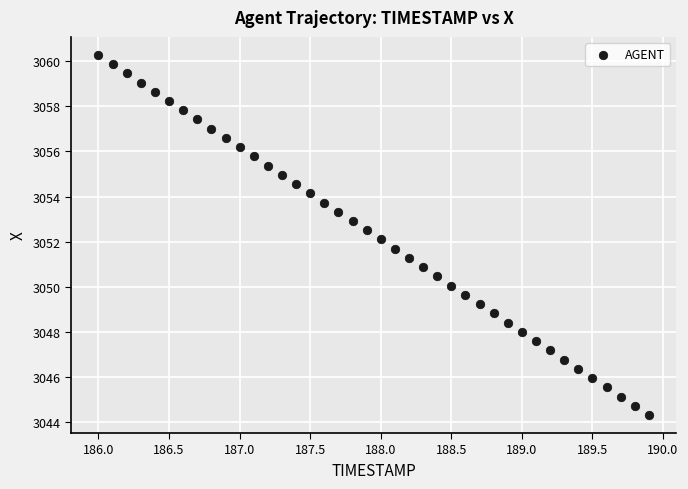

What is the range of X values (max minus min)?

3.9